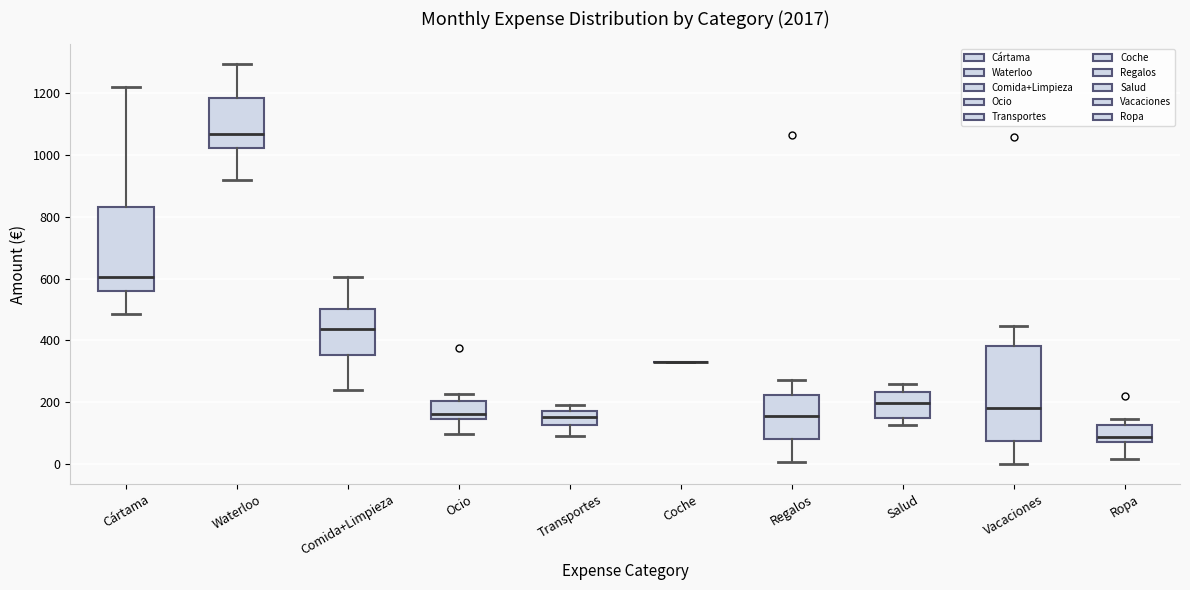

Reading left to right, transcribe this box plot: for each box, give where its median line is, the range the box spans, and where its two whiskers end, as read against the y-axis. The values are not printed on the chart, so give them approximately, as read against the axis.

Cártama: median 600, box 560 to 840, whiskers 480 to 1220
Waterloo: median 1060, box 1020 to 1180, whiskers 920 to 1300
Comida+Limpieza: median 440, box 360 to 500, whiskers 240 to 600
Ocio: median 160, box 140 to 200, whiskers 100 to 220
Transportes: median 160, box 120 to 180, whiskers 80 to 200
Coche: box collapsed to a line at 320, whiskers 320 to 320
Regalos: median 160, box 80 to 220, whiskers 0 to 280
Salud: median 200, box 140 to 240, whiskers 120 to 260
Vacaciones: median 180, box 80 to 380, whiskers 0 to 440
Ropa: median 80 (just above the box's lower edge), box 80 to 120, whiskers 20 to 140